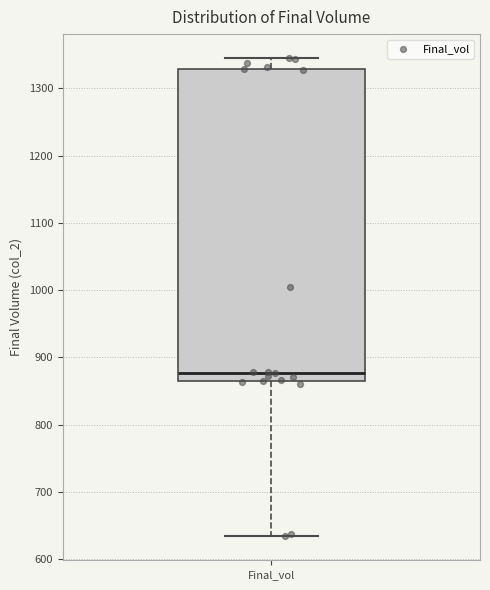

Read this box plot against the y-axis: the position of the median line, the range covered by the box, and the ends of both whiskers. The values are not printed on the chart, so give them approximately, as read against the axis.

median 880, box 870 to 1330, whiskers 630 to 1350